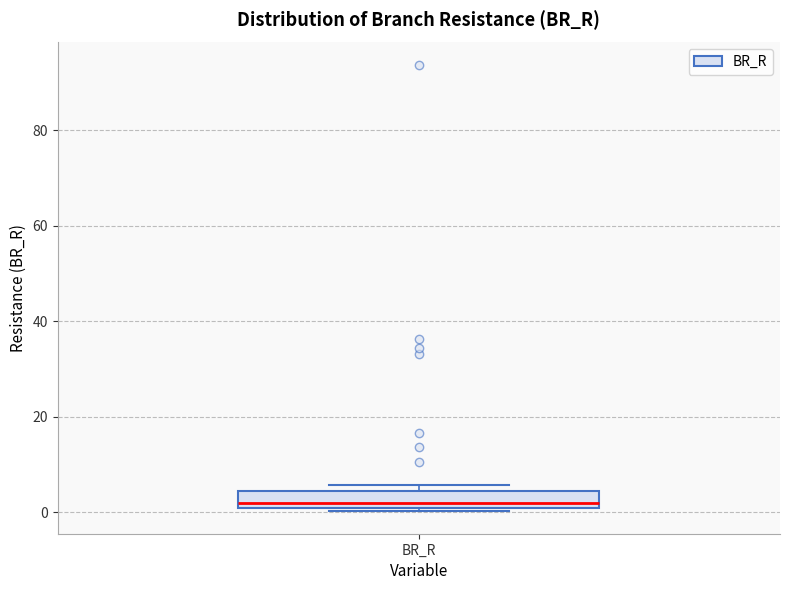

Read this box plot against the y-axis: the position of the median line, the range covered by the box, and the ends of both whiskers. The values are not printed on the chart, so give them approximately, as read against the axis.

median 2, box 0 to 4, whiskers 0 (just below the box's lower edge) to 6